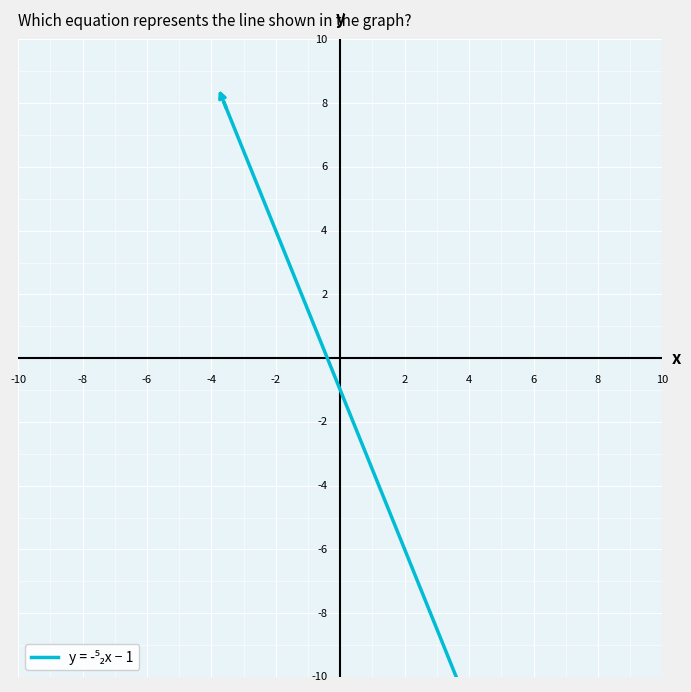

What is the value of the y = -5/2 x - 1 point at the 14th from the left?

9.5